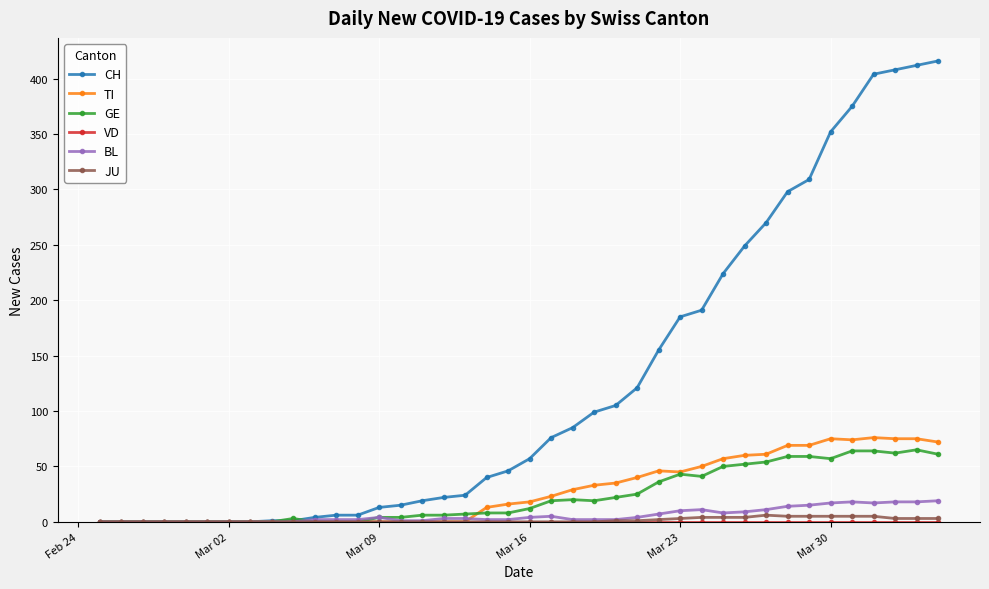

What is the maximum value shown in the chart?

416